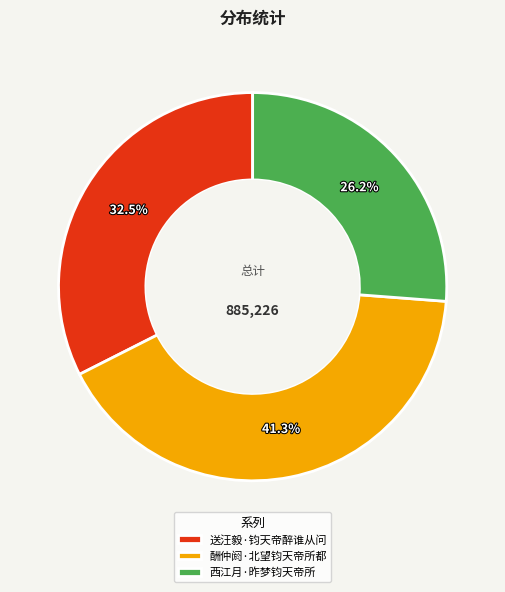

To the nearest percent, what is the combined percentage of 西江月·昨梦钧天帝所 and 送汪毅·钧天帝醉谁从问?

59%